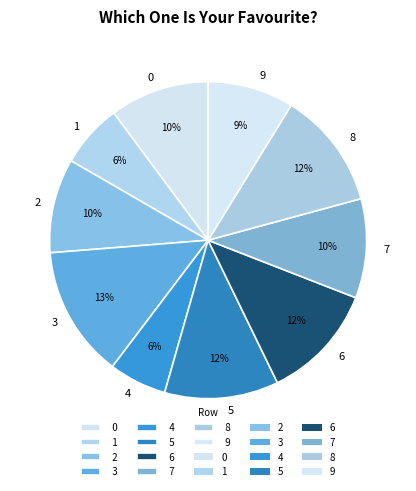

To the nearest percent, what is the combined percentage of 7 and 5?

22%